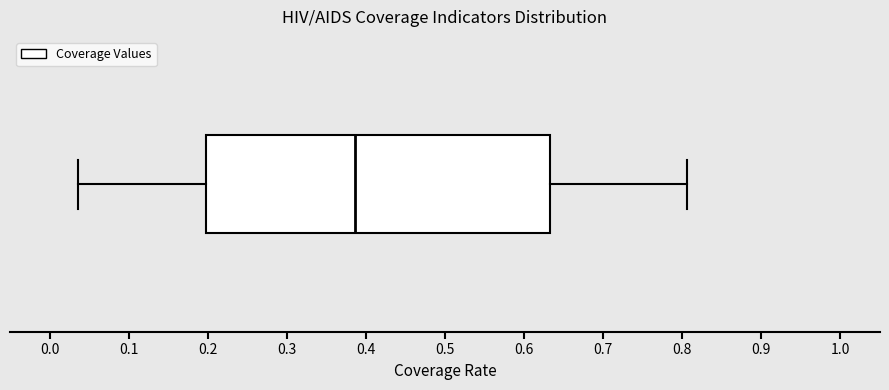

Read this box plot against the x-axis: the position of the median line, the range covered by the box, and the ends of both whiskers. The values are not printed on the chart, so give them approximately, as read against the axis.

median 0.39, box 0.20 to 0.63, whiskers 0.04 to 0.81